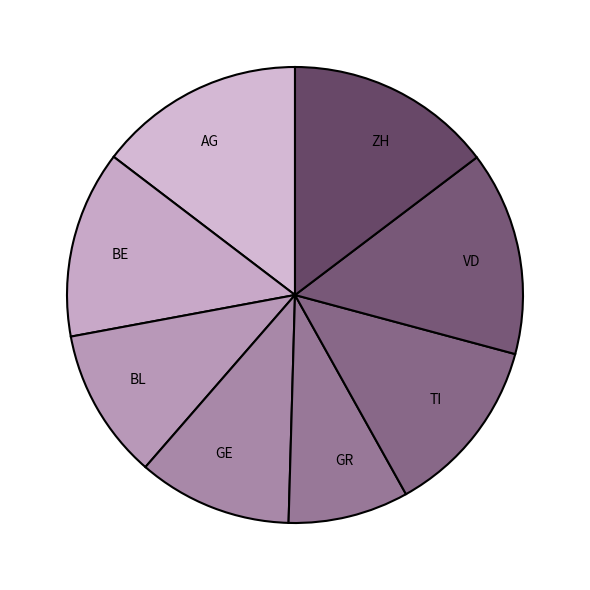

True or false: GR accounts for 2% of the total.

False